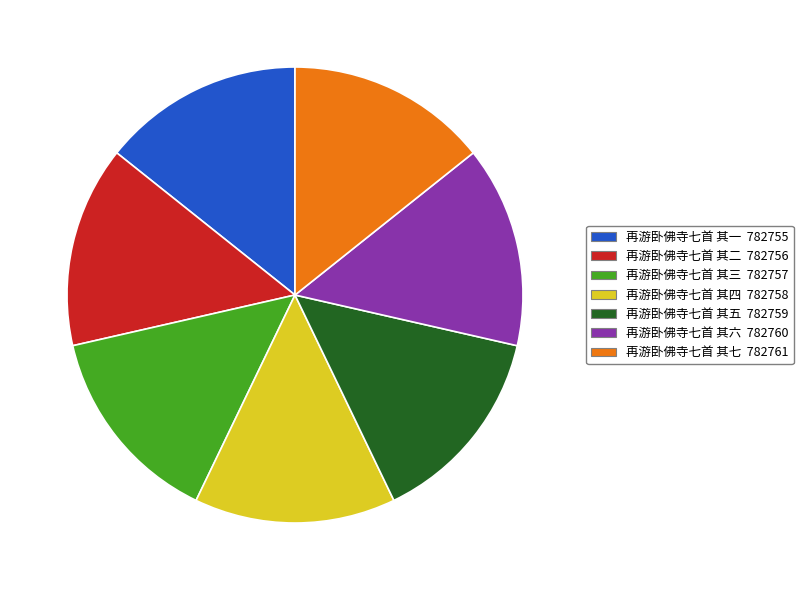

The 再游卧佛寺七首 其三 slice represents 9% of the pie. True or false?

False